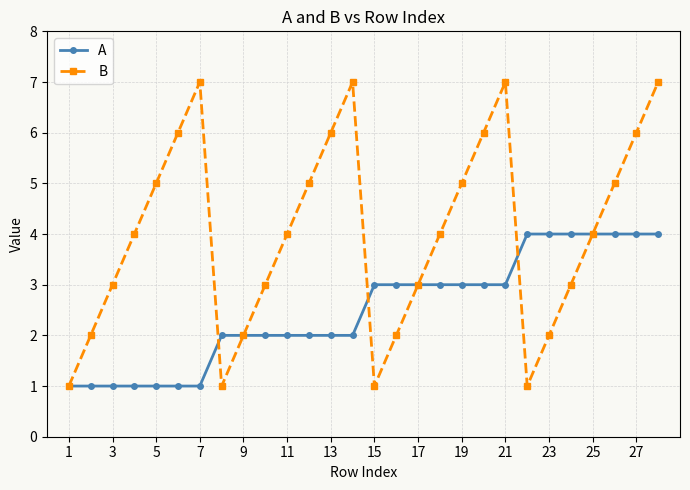

How many interior local peaks does the B series have?

3